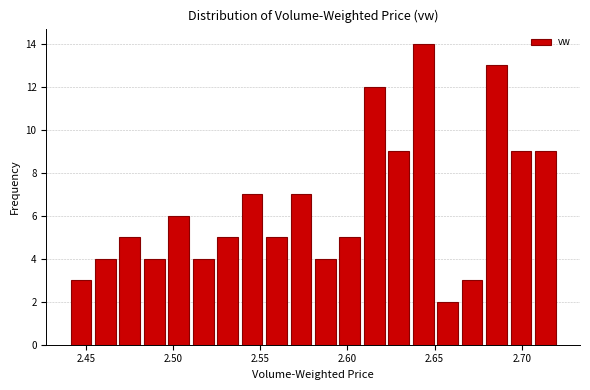

Read against the x-axis, roughly where is the centre of the tallest bar?

2.645